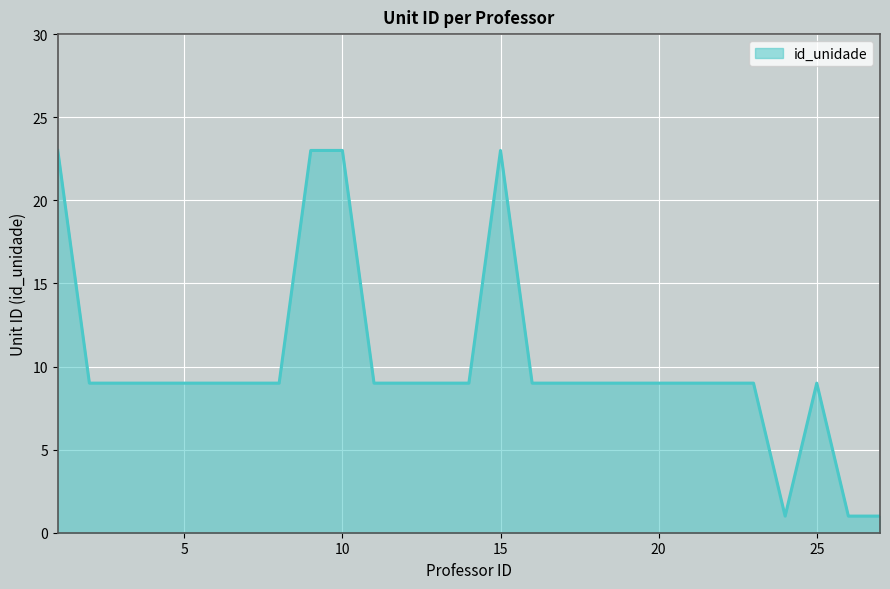

What is the maximum value shown in the chart?

23